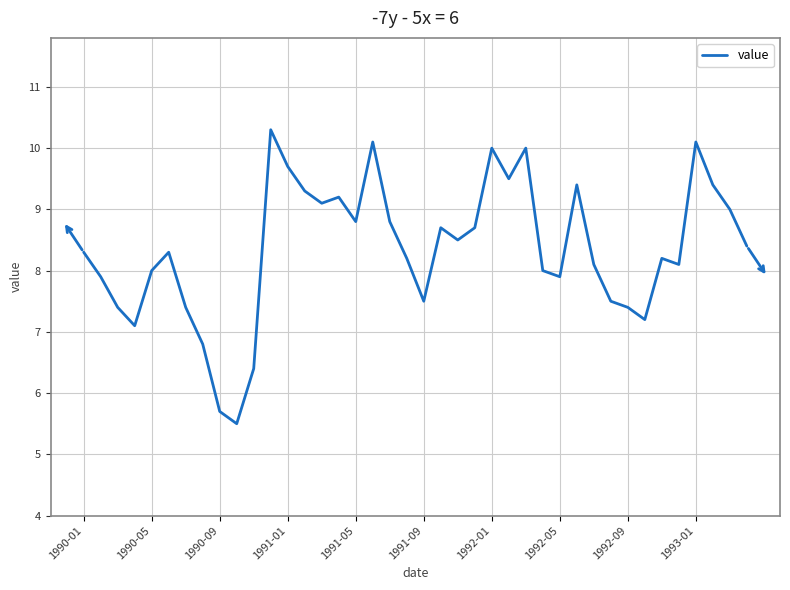

What is the minimum value shown in the chart?

5.5